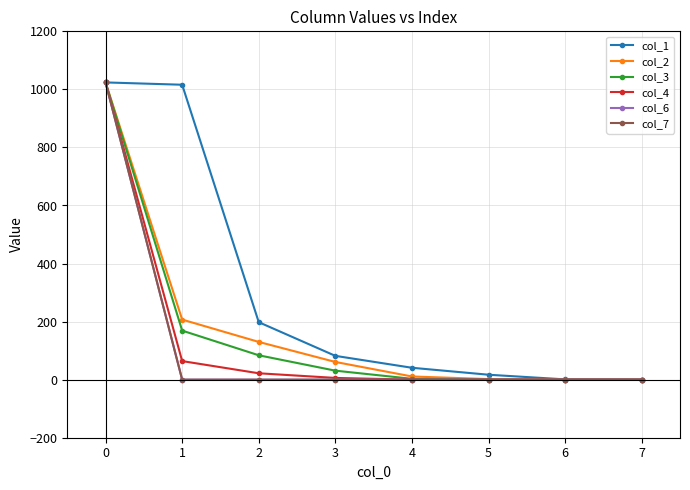

Reading right to left, what are all the values shown in this chart?

col_1: 7=0	6=1	5=17	4=41	3=82	2=198	1=1016	0=1024
col_2: 7=0	6=0	5=2	4=11	3=61	2=130	1=207	0=1024
col_3: 7=0	6=0	5=0	4=3	3=31	2=84	1=169	0=1024
col_4: 7=0	6=0	5=0	4=0	3=6	2=22	1=64	0=1024
col_6: 7=0	6=0	5=0	4=0	3=0	2=0	1=0	0=1024
col_7: 7=0	6=0	5=0	4=0	3=0	2=0	1=0	0=1024